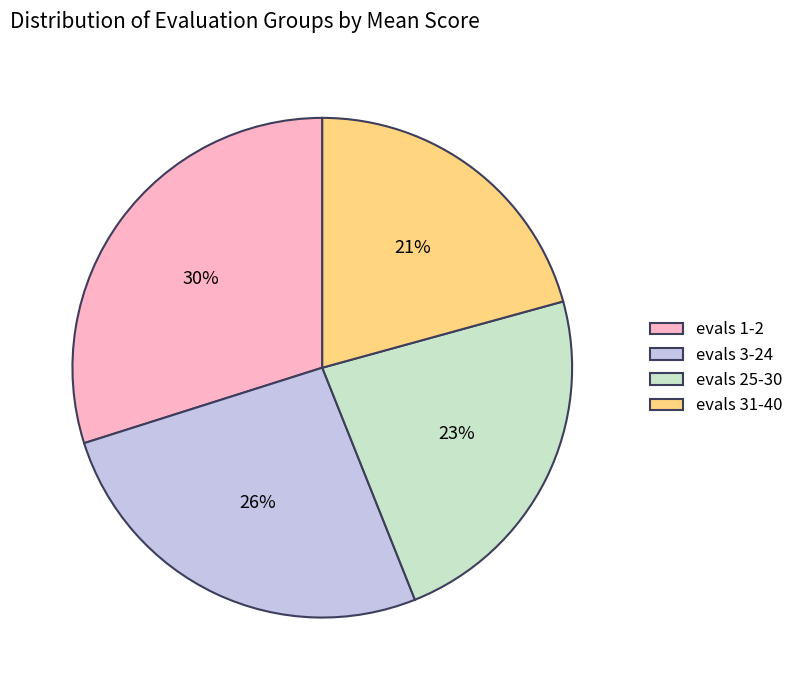

To the nearest percent, what portion does evals 3-24 represent?

26%